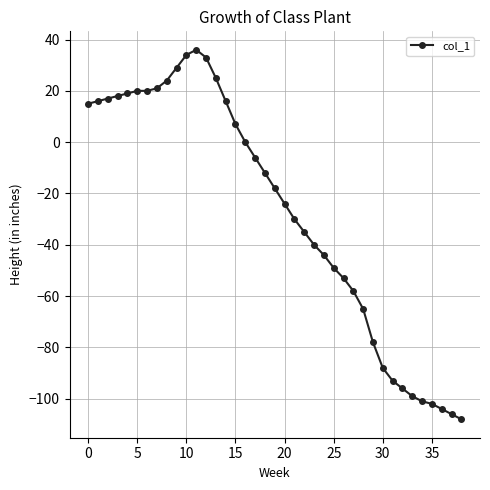

What is the greatest value displayed?

36